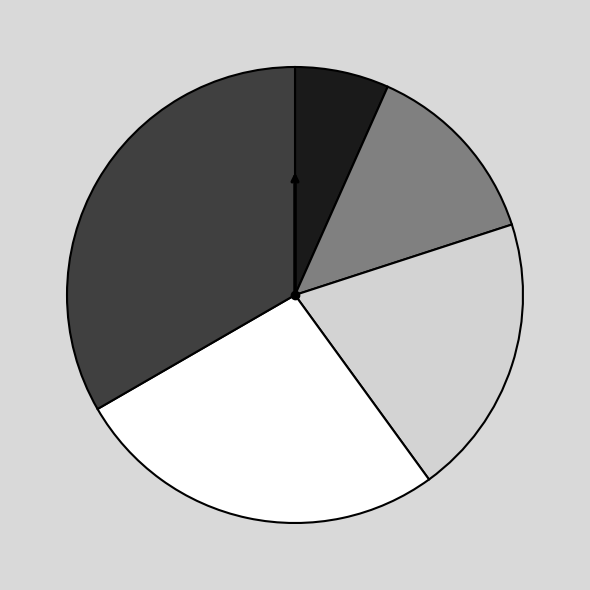

Does any single category account for the majority?

No